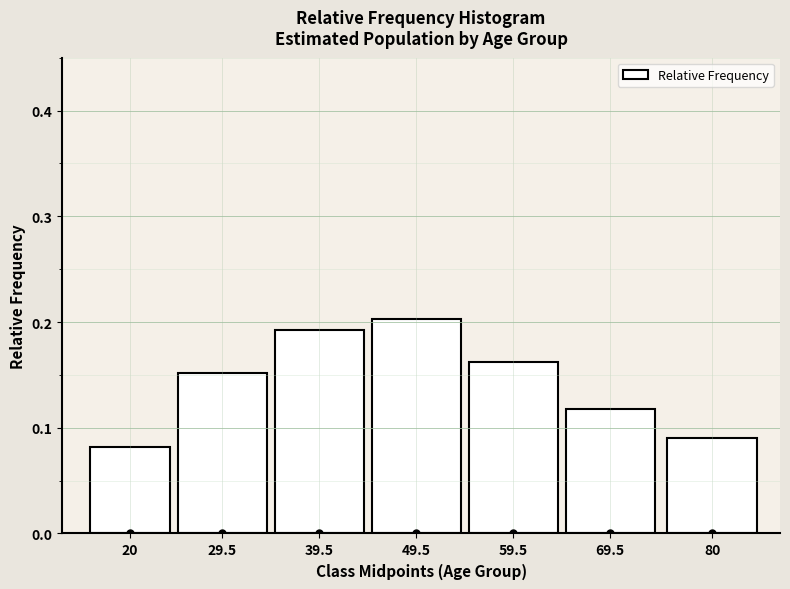

Is it true that the value at 29.5 is 0.1?

False